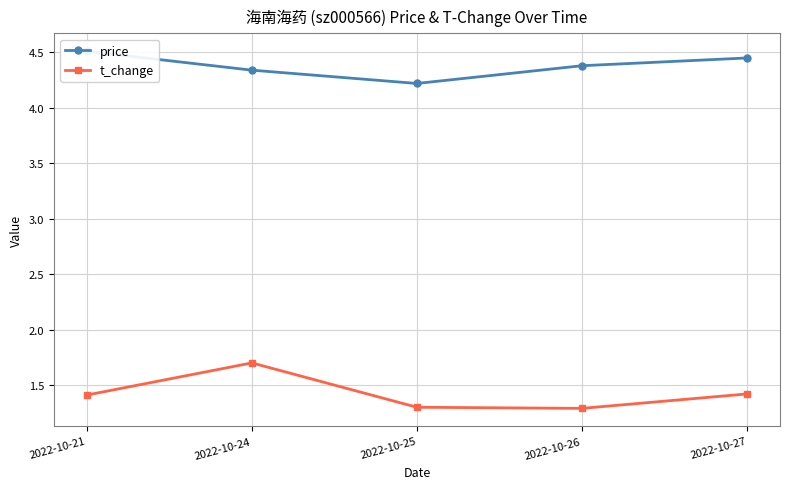

Which has a higher value, 2022-10-27 or 2022-10-21?

2022-10-21